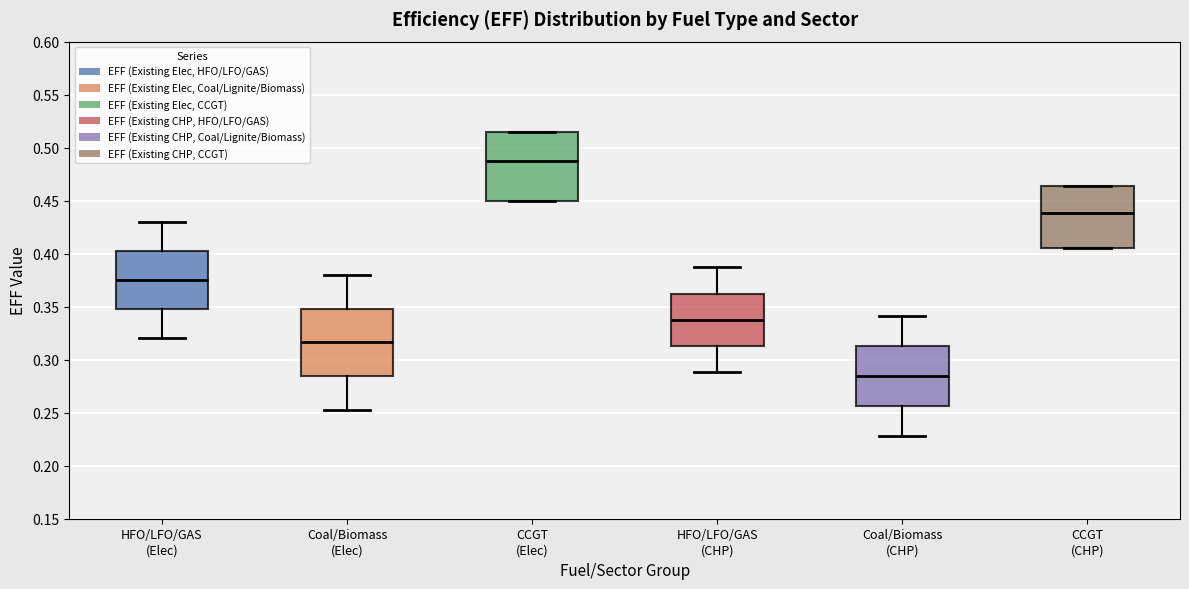

Reading left to right, transcribe this box plot: for each box, give where its median line is, the range the box spans, and where its two whiskers end, as read against the y-axis. The values are not printed on the chart, so give them approximately, as read against the axis.

HFO/LFO/GAS (Elec): median 0.375, box 0.350 to 0.405, whiskers 0.320 to 0.430
Coal/Biomass (Elec): median 0.315, box 0.285 to 0.350, whiskers 0.255 to 0.380
CCGT (Elec): median 0.490, box 0.450 to 0.515, whiskers 0.450 to 0.515
HFO/LFO/GAS (CHP): median 0.340, box 0.315 to 0.360, whiskers 0.290 to 0.385
Coal/Biomass (CHP): median 0.285, box 0.255 to 0.315, whiskers 0.230 to 0.340
CCGT (CHP): median 0.440, box 0.405 to 0.465, whiskers 0.405 to 0.465